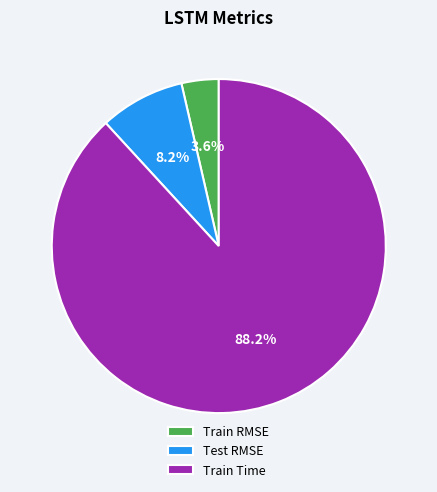

To the nearest percent, what is the difference between the largest and smallest slice percentages?

85%